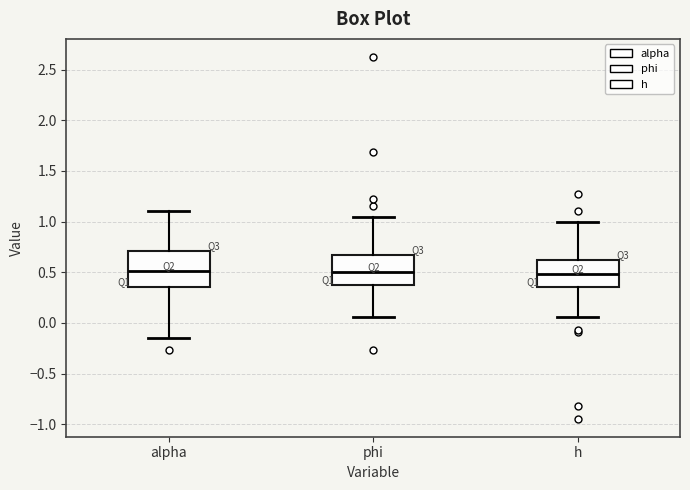

Comparing the boxes themselves (not the whiskers), which one is the tallest?

alpha